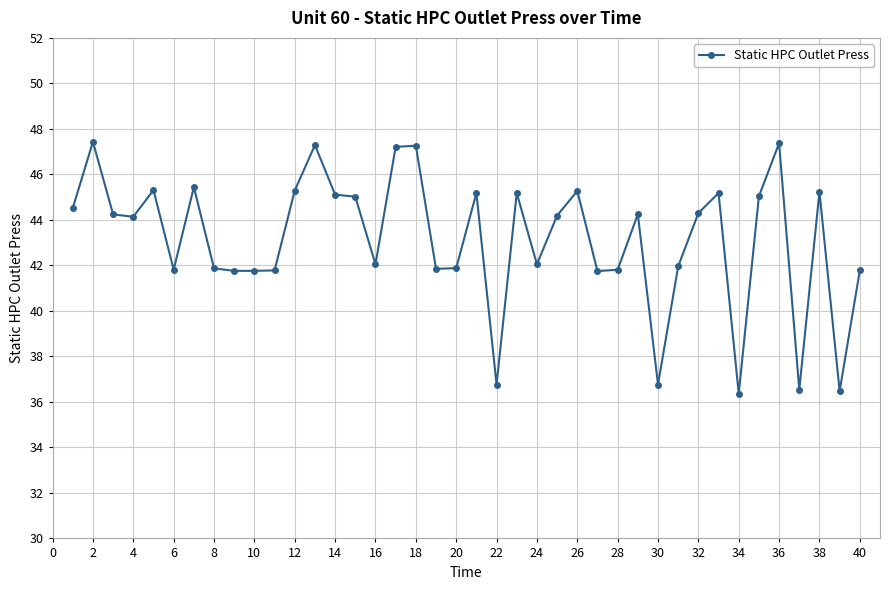

What is the average value?

43.2